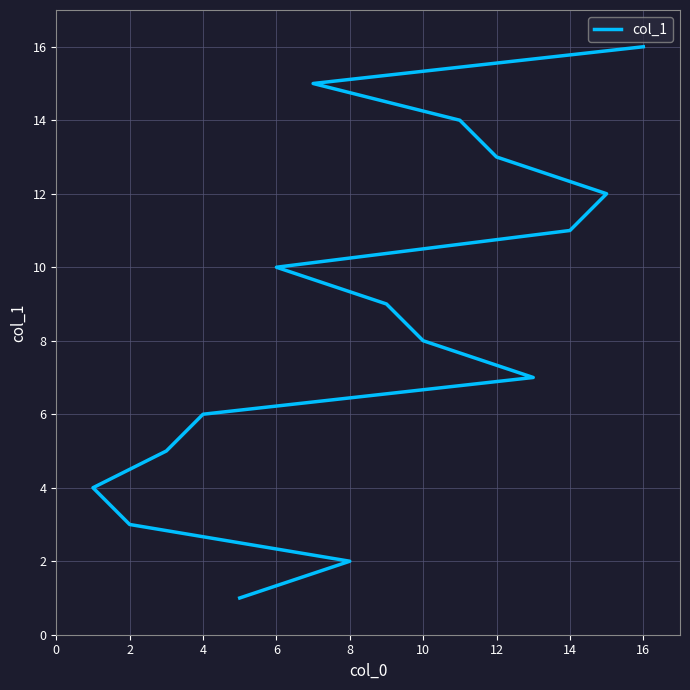

True or false: the data has more than 0 interior local peaks.

False